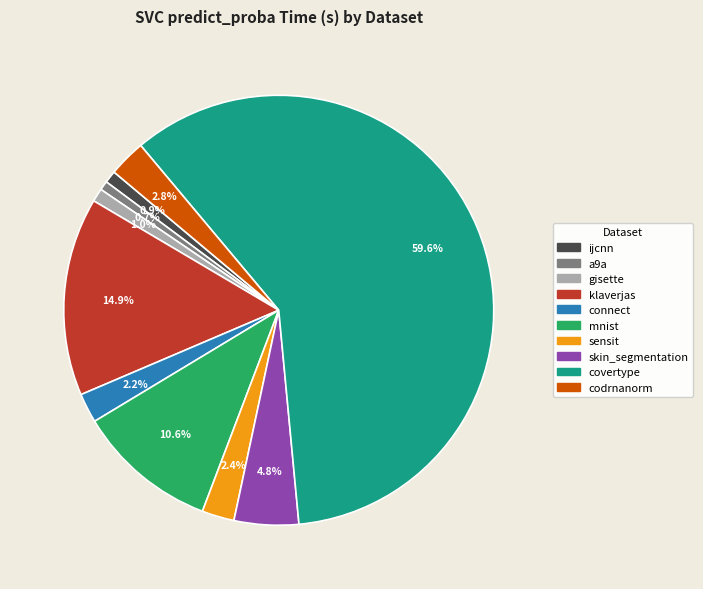

To the nearest percent, what is the combined percentage of ijcnn and covertype?

61%